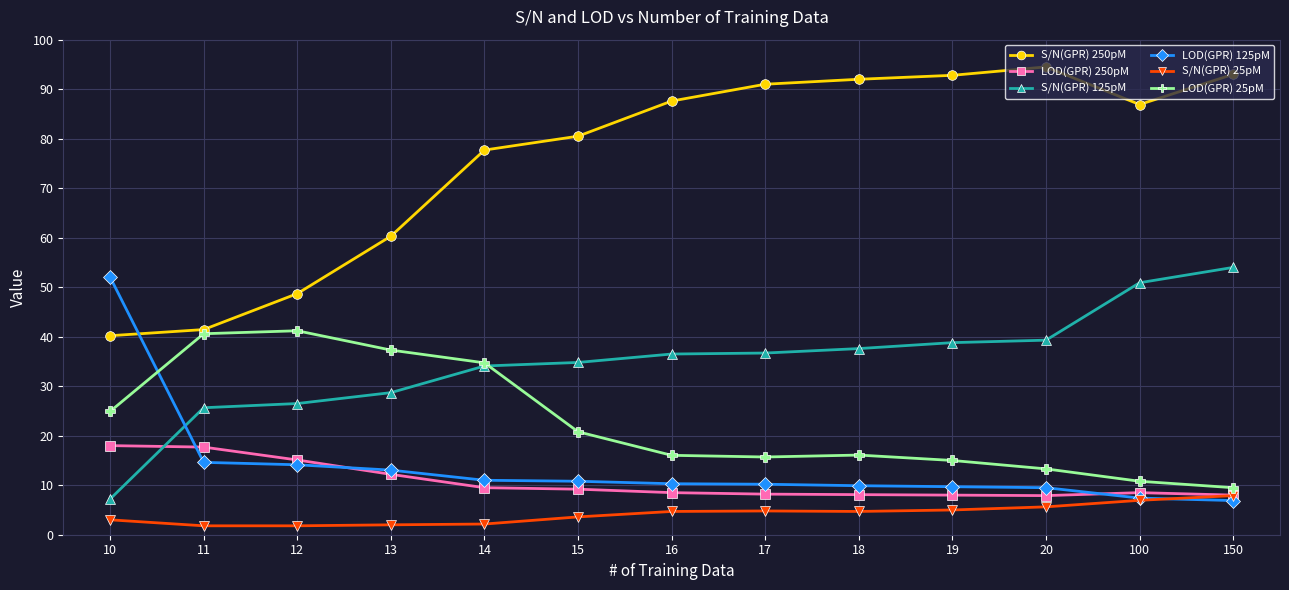

How many categories are shown in the chart?

13